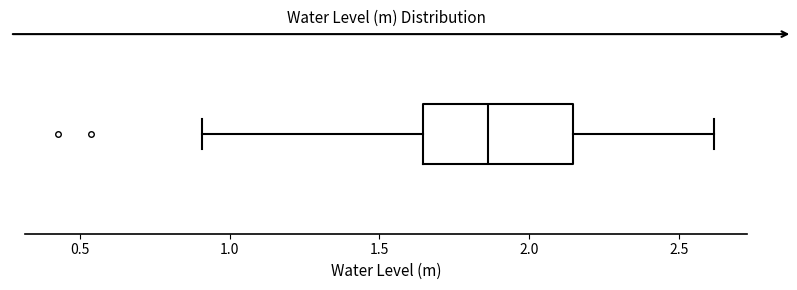

Where does the left whisker of the box end on the x-axis? The values are not printed on the chart, so give them approximately, as read against the axis.

0.90